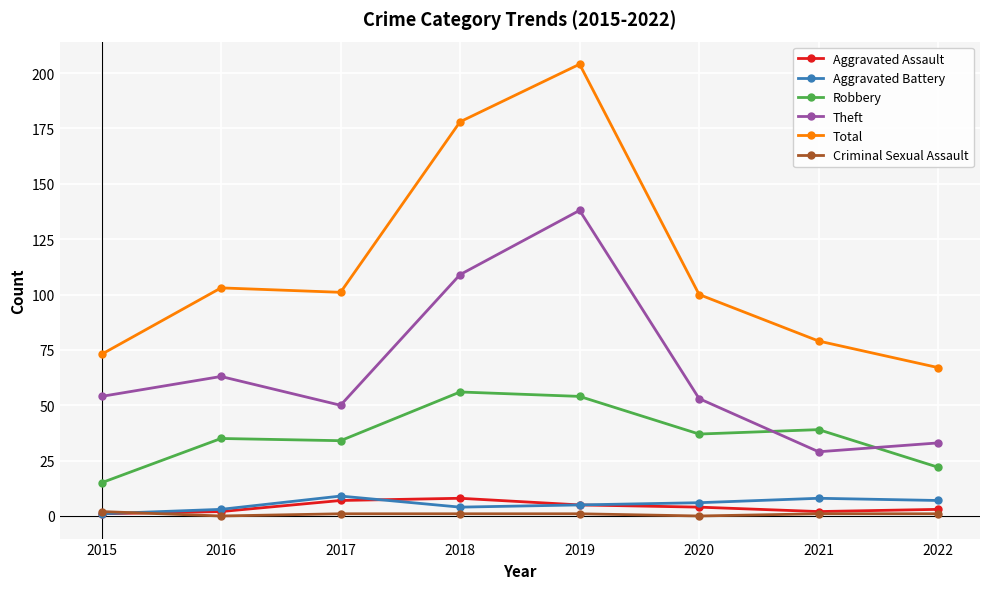

Where is Theft nearest to the value 83?

2016